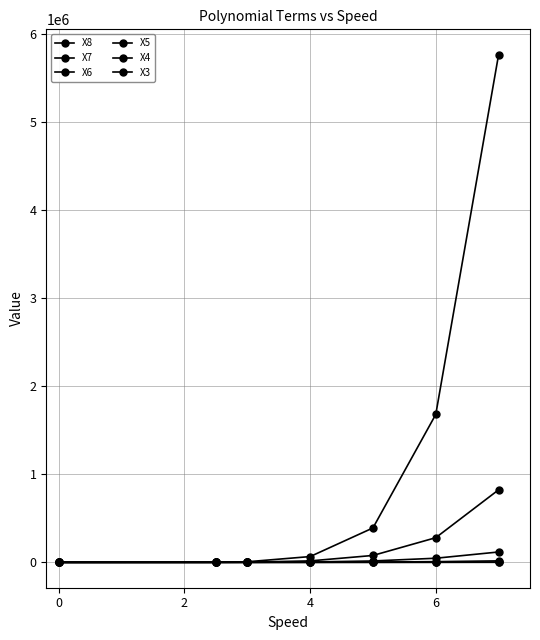

True or false: X4 and X5 intersect in this chart.

False